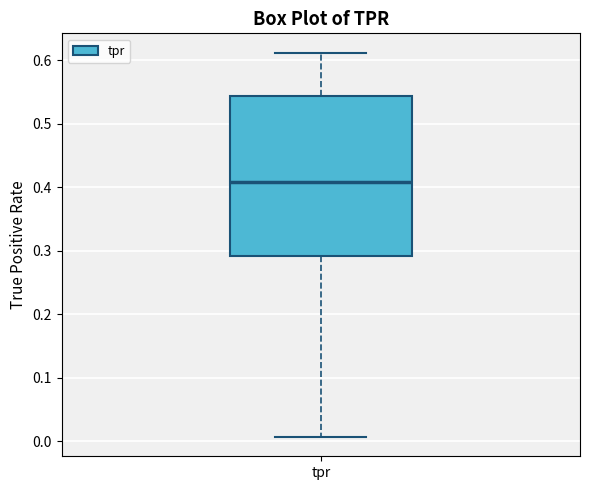

Transcribe this box plot: give where the median line is, the range the box spans, and where the two whiskers end, as read against the y-axis. The values are not printed on the chart, so give them approximately, as read against the axis.

median 0.41, box 0.29 to 0.54, whiskers 0.01 to 0.61